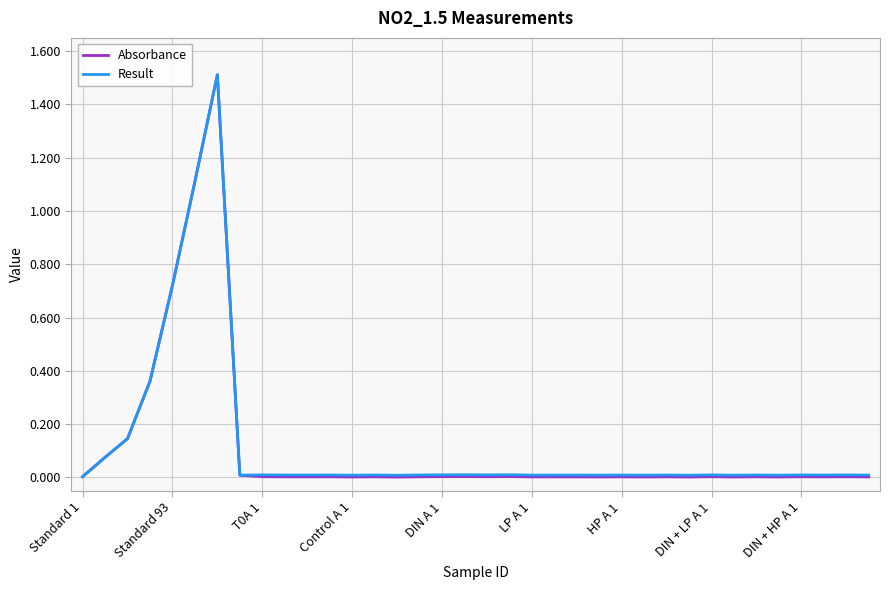

What is the highest value of the Result series?

1.5